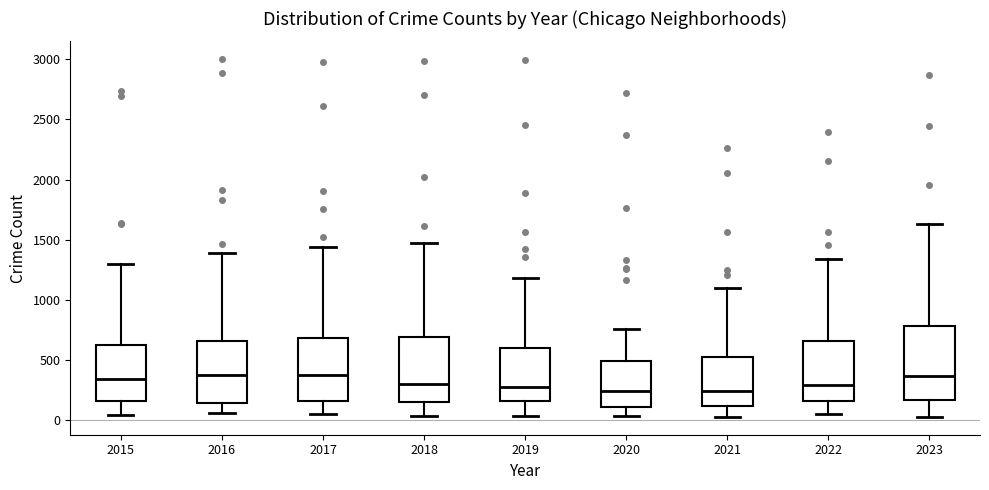

Reading left to right, transcribe this box plot: for each box, give where its median line is, the range the box spans, and where its two whiskers end, as read against the y-axis. The values are not printed on the chart, so give them approximately, as read against the axis.

2015: median 350, box 150 to 600, whiskers 50 to 1300
2016: median 400, box 150 to 650, whiskers 50 to 1400
2017: median 400, box 150 to 700, whiskers 50 to 1450
2018: median 300, box 150 to 700, whiskers 50 to 1450
2019: median 300, box 150 to 600, whiskers 50 to 1200
2020: median 250, box 100 to 500, whiskers 50 to 750
2021: median 250, box 100 to 500, whiskers 50 to 1100
2022: median 300, box 150 to 650, whiskers 50 to 1350
2023: median 350, box 150 to 800, whiskers 50 to 1650